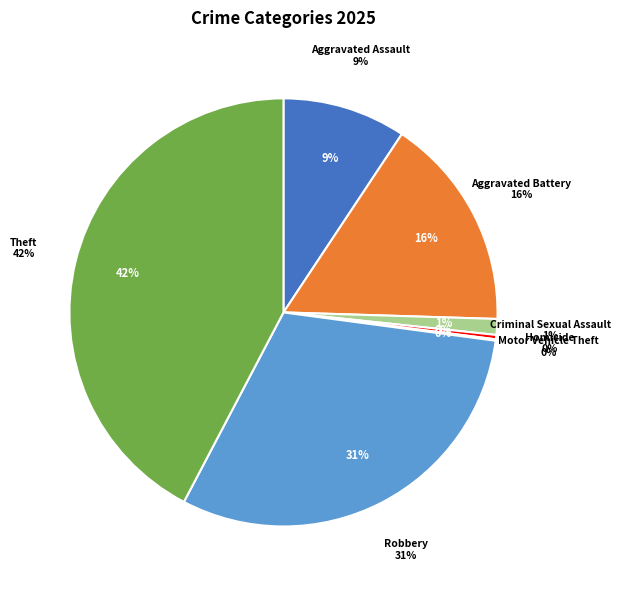

What percentage is NOT represented by Aggravated Battery?

83.8%